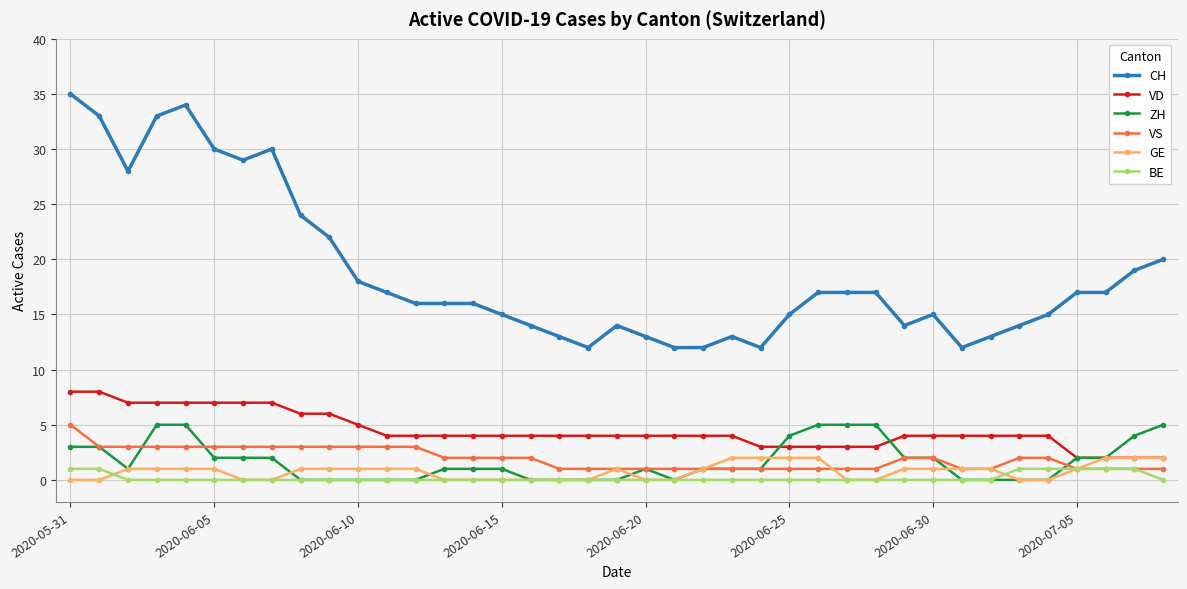

Which series has the widest spread of values?

CH